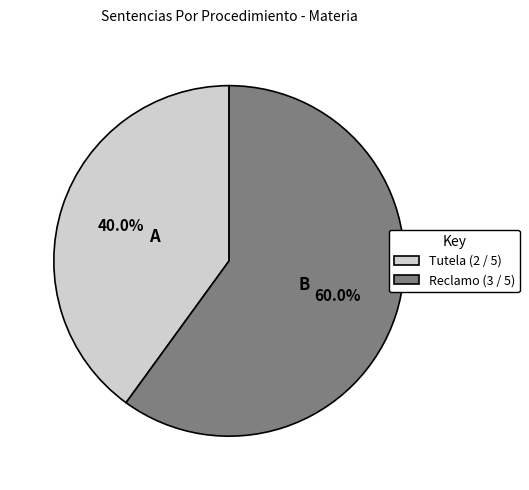

Which category has the smallest portion of the pie?

Tutela